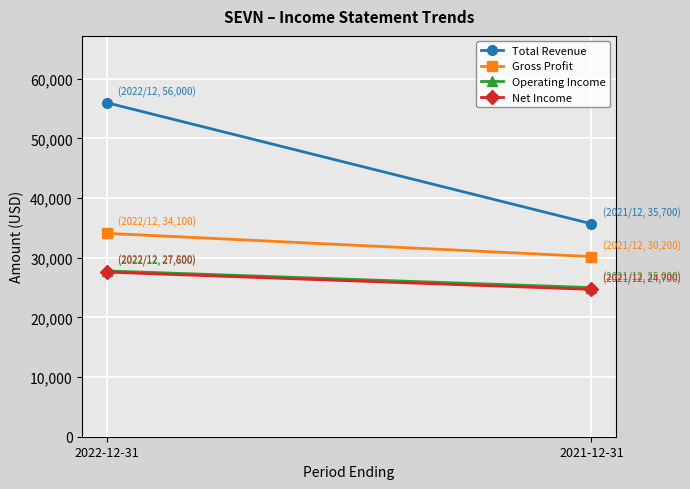

Reading left to right, extract all data points from this chart.

Total Revenue: 2022-12-31=56000	2021-12-31=35700
Gross Profit: 2022-12-31=34100	2021-12-31=30200
Operating Income: 2022-12-31=27800	2021-12-31=25000
Net Income: 2022-12-31=27600	2021-12-31=24700